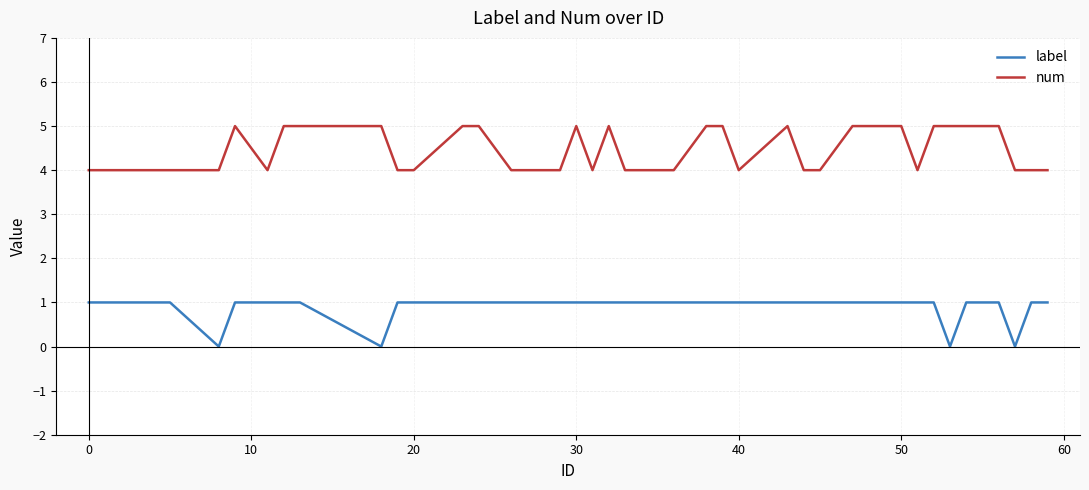

Which series has the largest total across all categories?

num